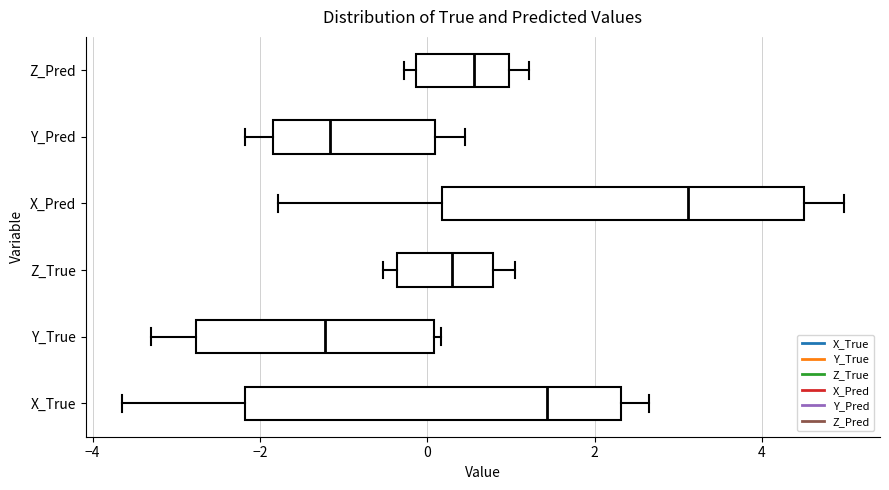

Where is the left edge of the box for Y_Pred on the x-axis? The values are not printed on the chart, so give them approximately, as read against the axis.

-1.8